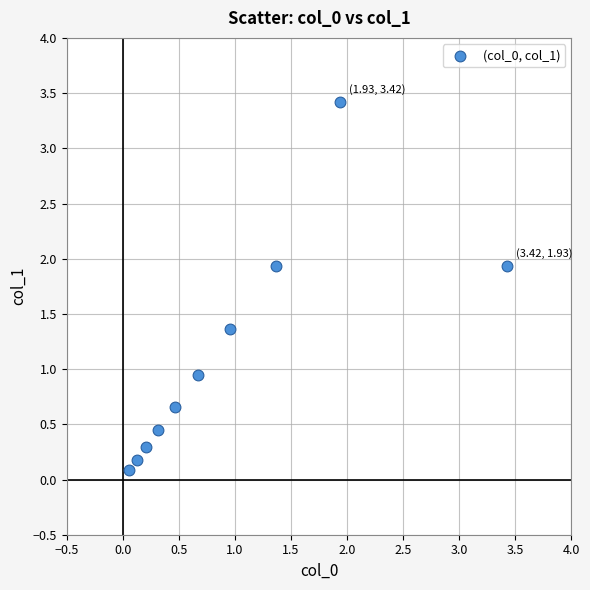

What is the average Y value?

1.1